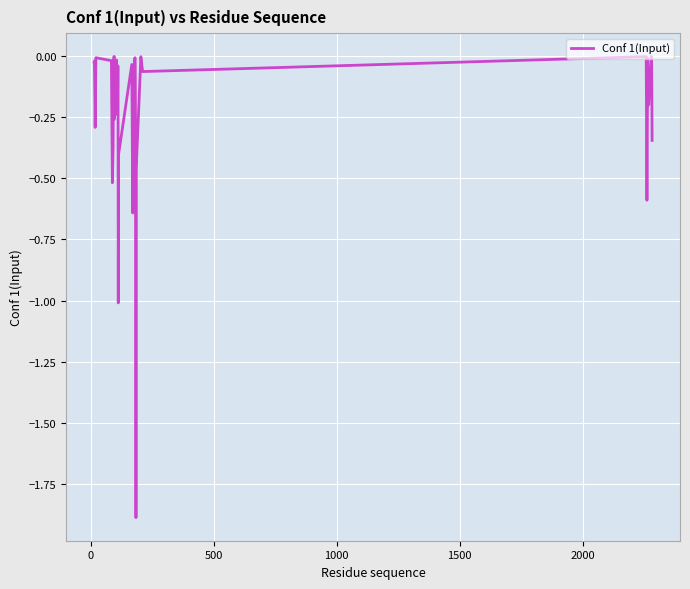

What is the difference between the maximum and minimum values?

1.9